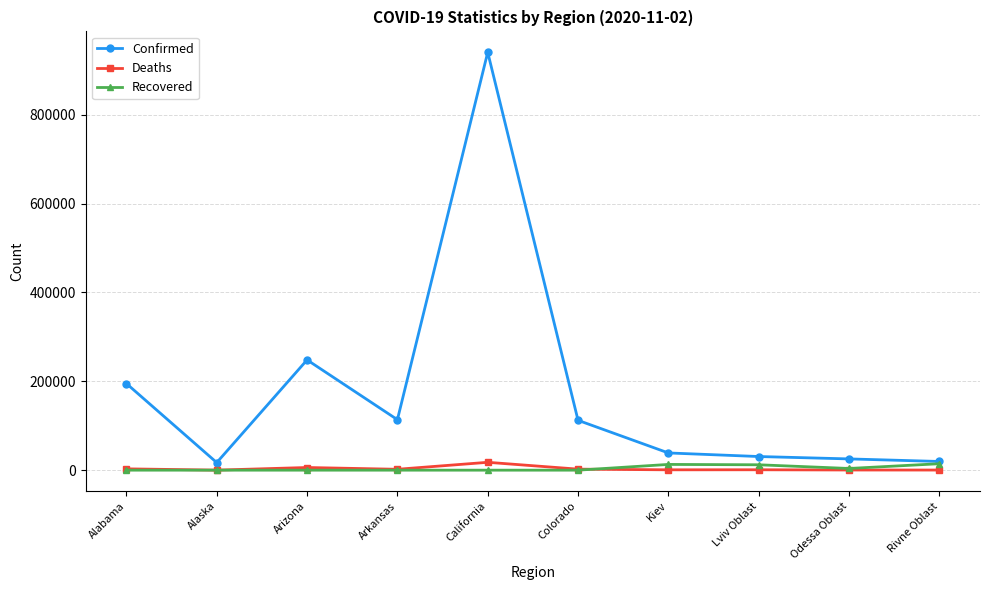

What is the label of the 2nd point from the right?

Odessa Oblast